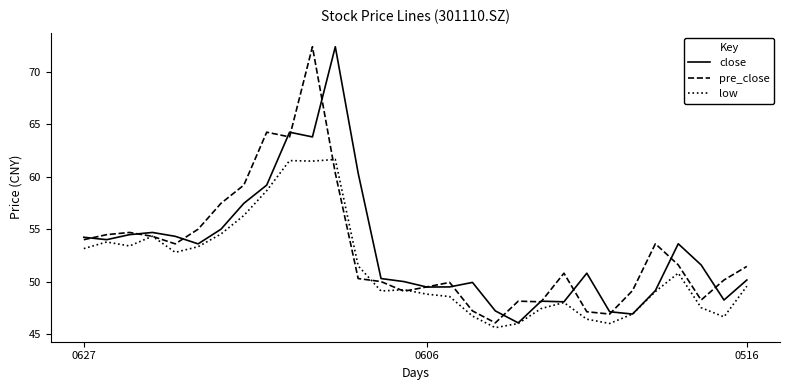

What is the minimum value for low?

45.6